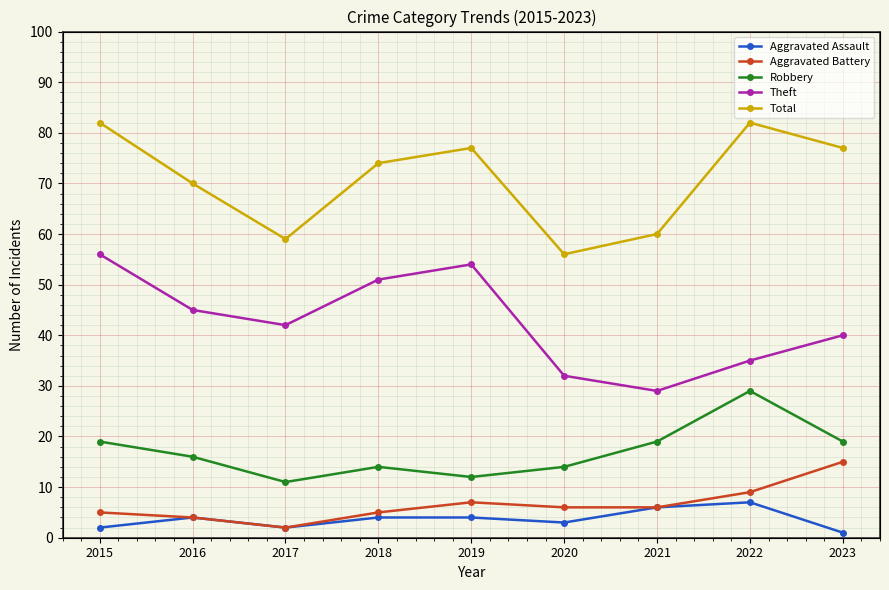

Rank the series by their maximum value, from lowest to highest.

Aggravated Assault, Aggravated Battery, Robbery, Theft, Total